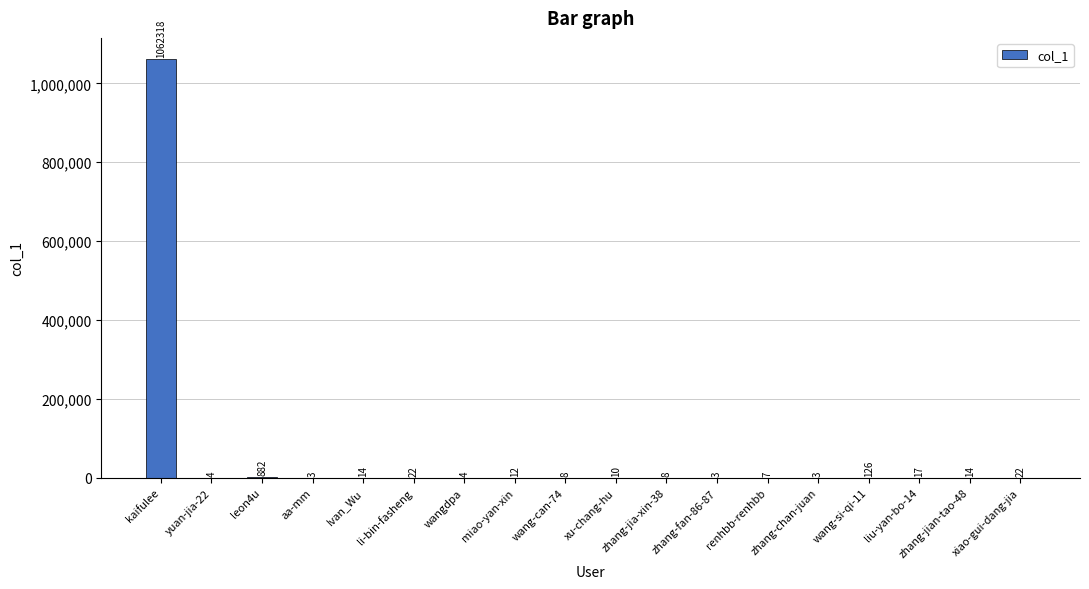

Between aa-mm and wangdpa, which is larger?

wangdpa